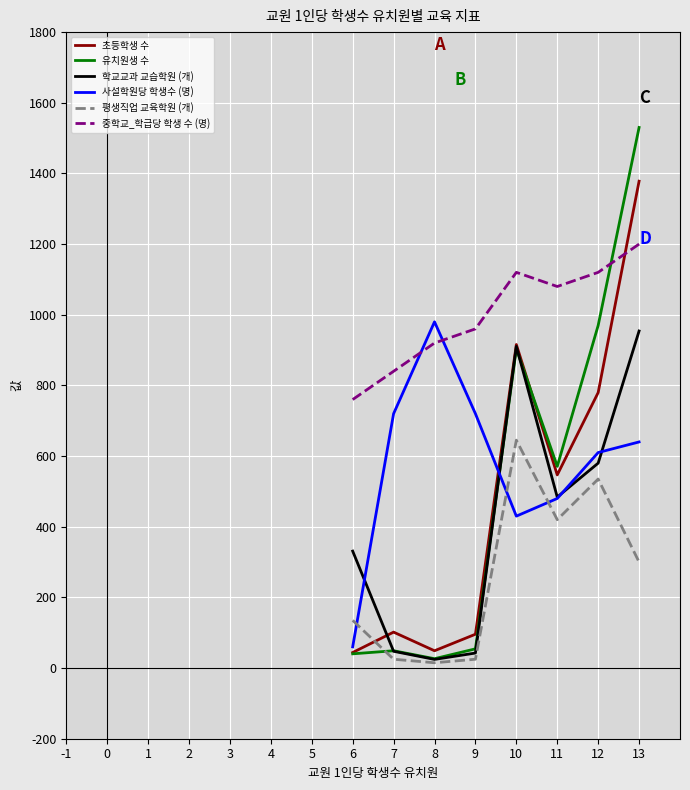

What is the maximum value for 사설학원당 학생수 (명)?

980.0